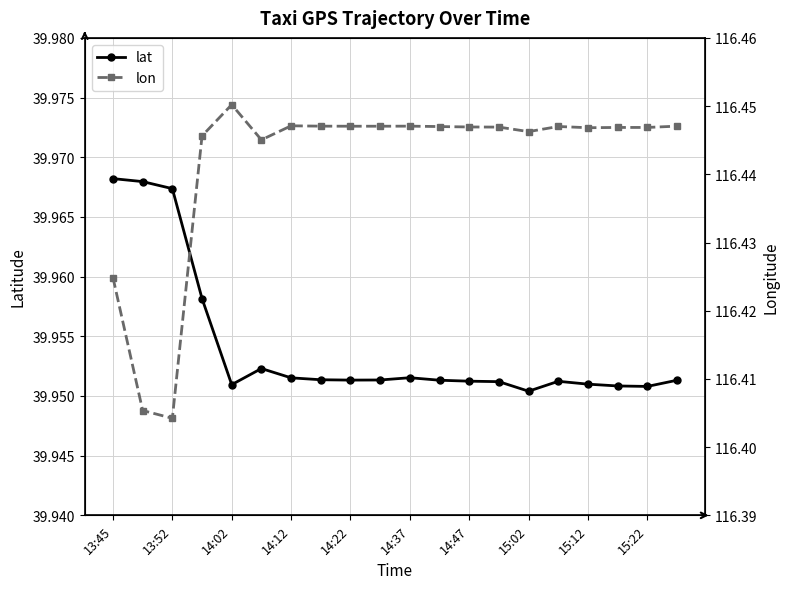

Which series has the largest range (max minus min)?

lon